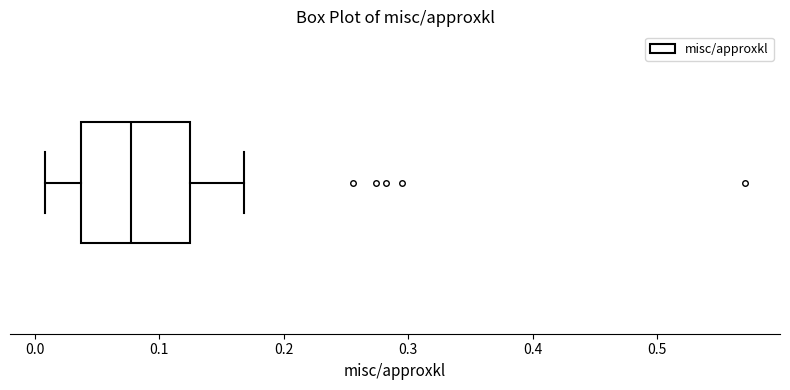

Read this box plot against the x-axis: the position of the median line, the range covered by the box, and the ends of both whiskers. The values are not printed on the chart, so give them approximately, as read against the axis.

median 0.08, box 0.04 to 0.12, whiskers 0.01 to 0.17